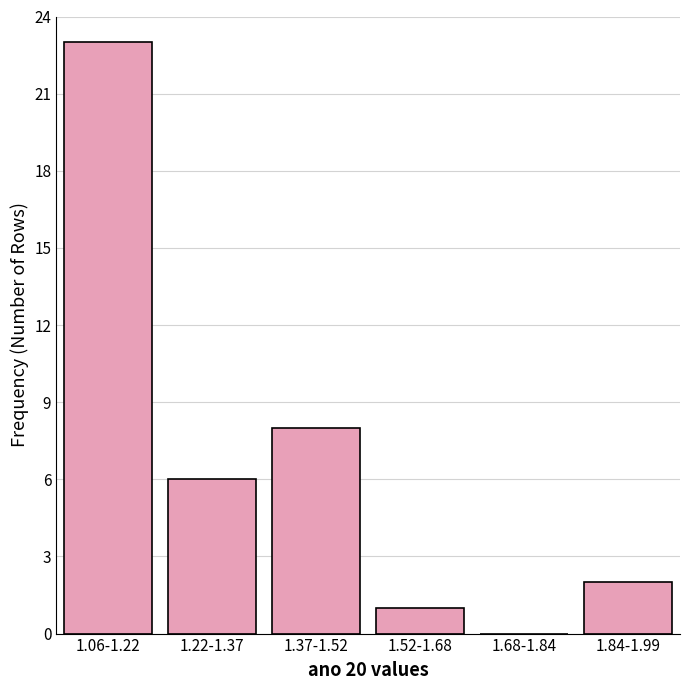

Reading left to right, extract all data points from this chart.

1.06-1.22=23	1.22-1.37=6	1.37-1.52=8	1.52-1.68=1	1.68-1.84=0	1.84-1.99=2